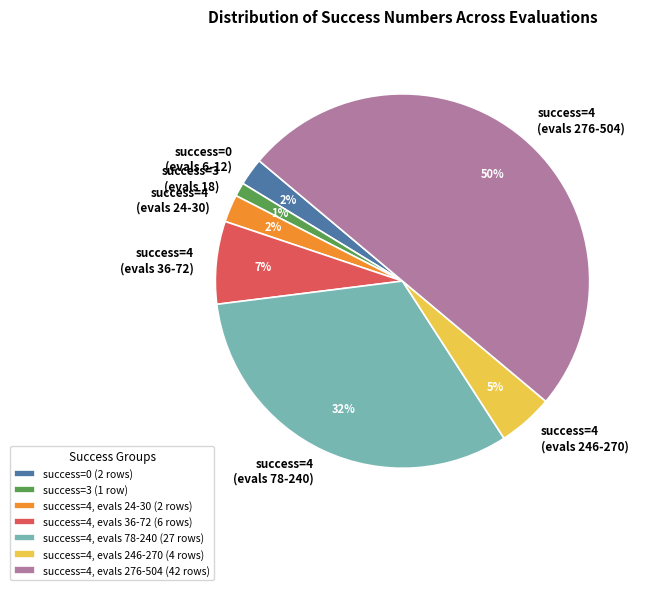

Is success=4 (evals 36-72) the majority of the pie?

No